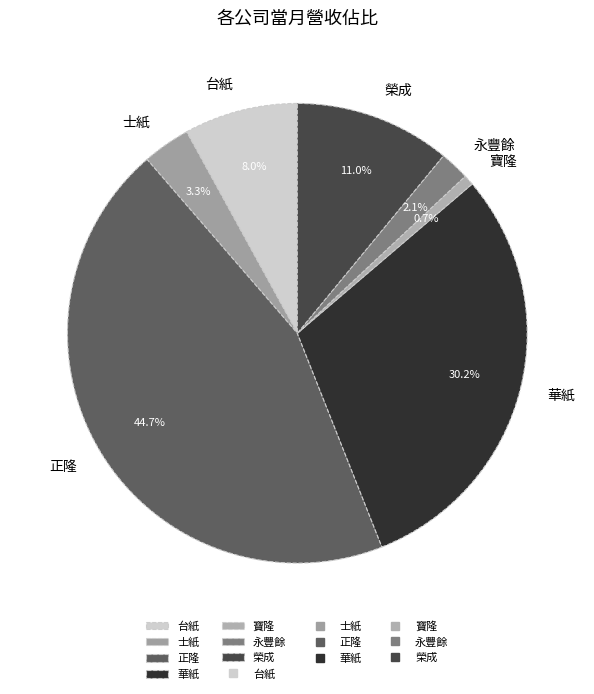

Count the number of slices in the pie.

7